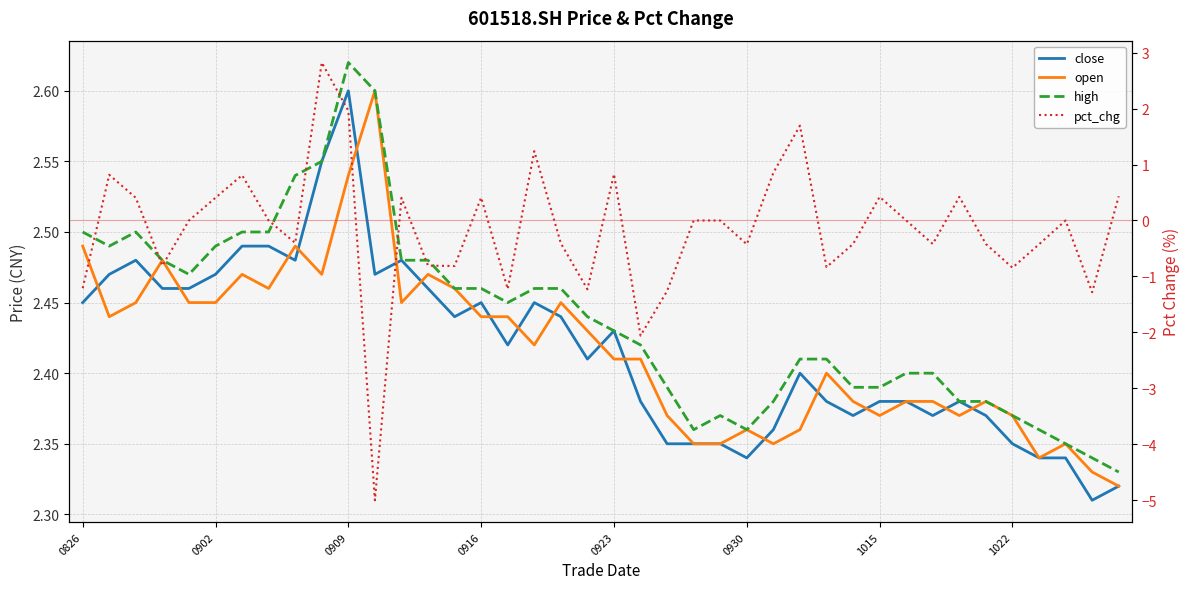

At which category is the sum across all series the highest?

9